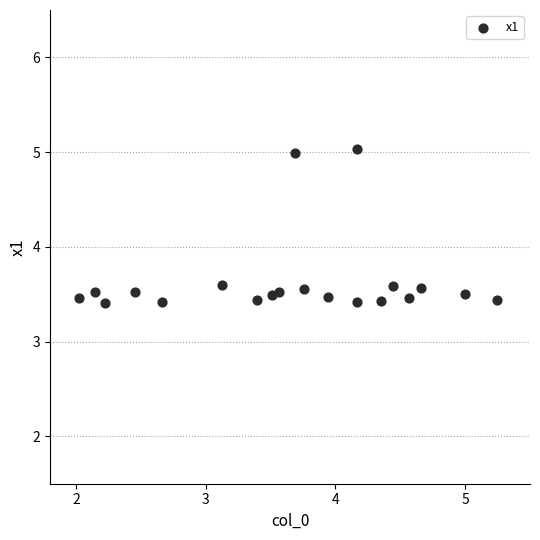

What is the range of X values (max minus min)?

3.2